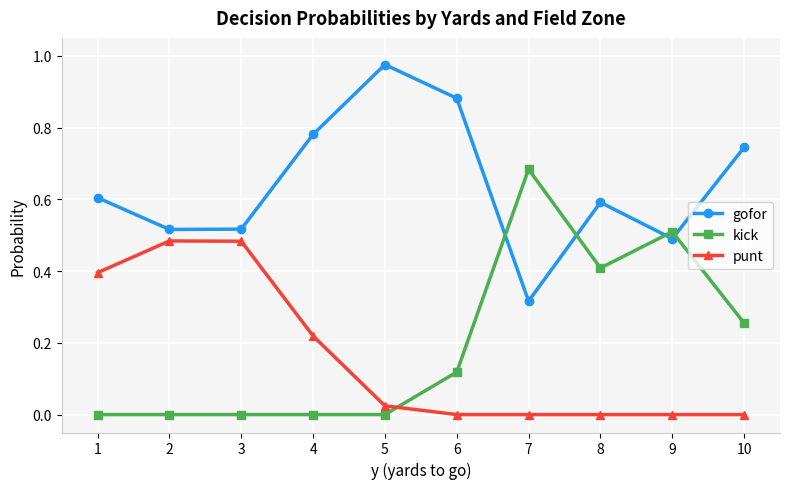

In gofor, how many points are higher than both neighbors (excluding endpoints)?

2